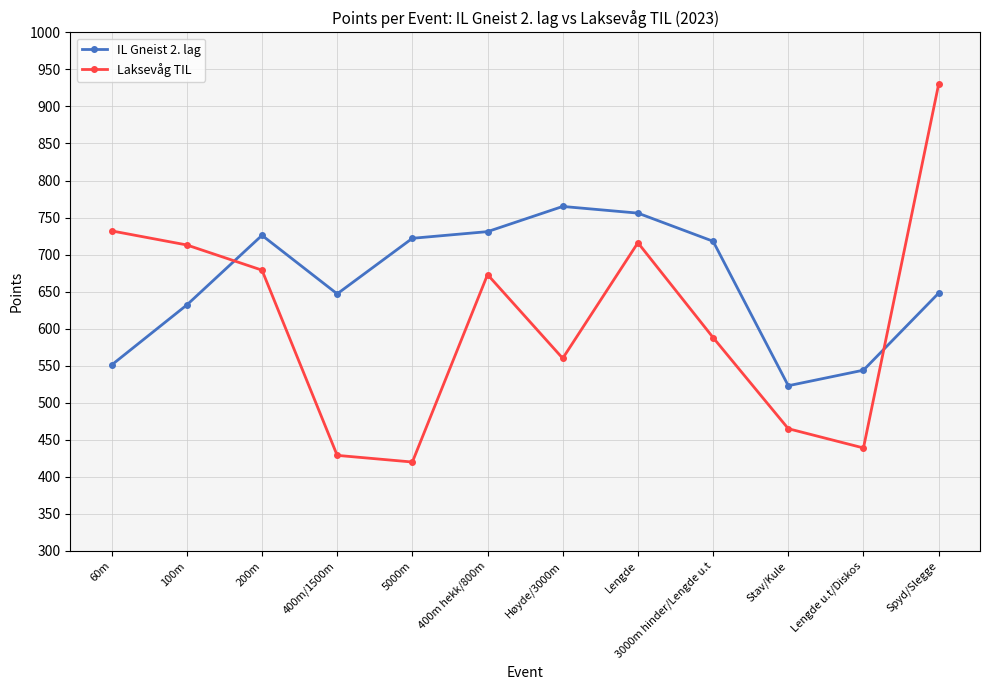

True or false: Laksevåg TIL and IL Gneist 2. lag intersect in this chart.

True